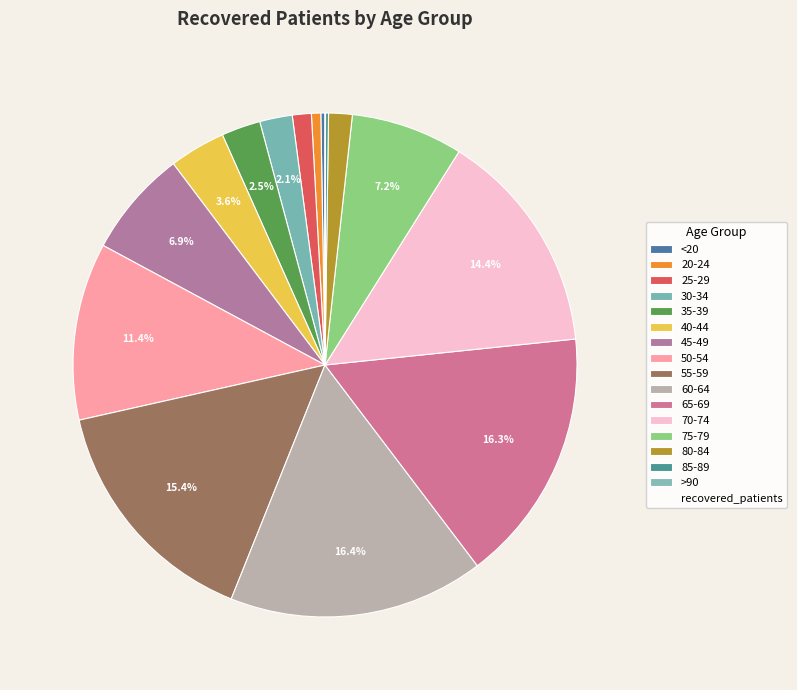

How many slices are in this pie chart?

16